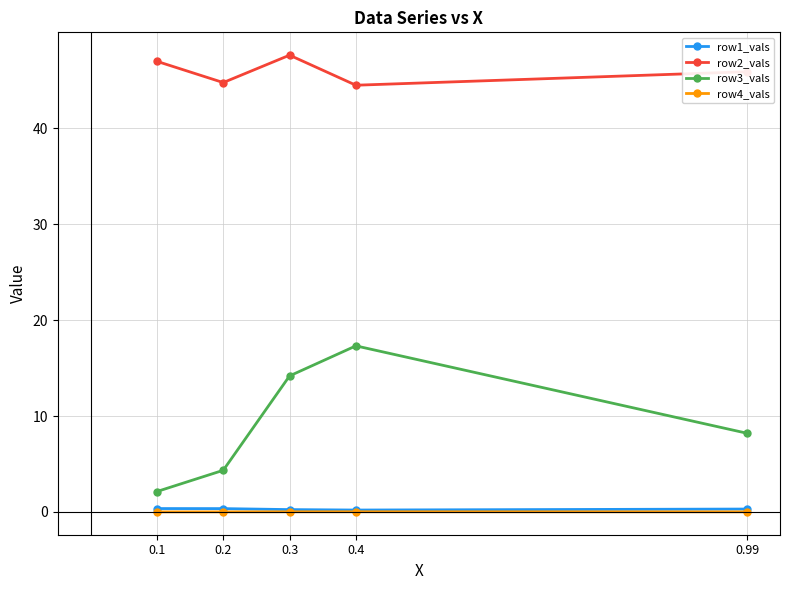

Which series has the largest range (max minus min)?

row3_vals